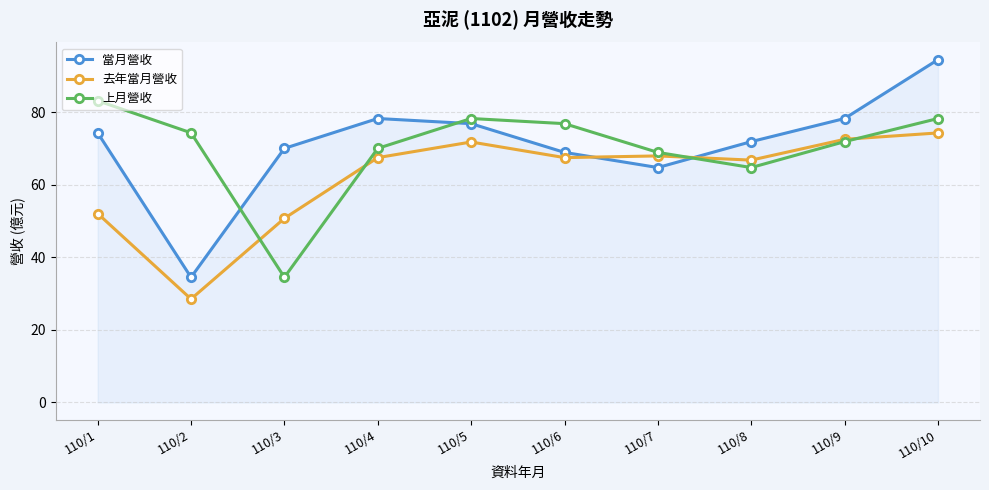

At 110/10, list the series in order from largest to smallest.

當月營收, 上月營收, 去年當月營收